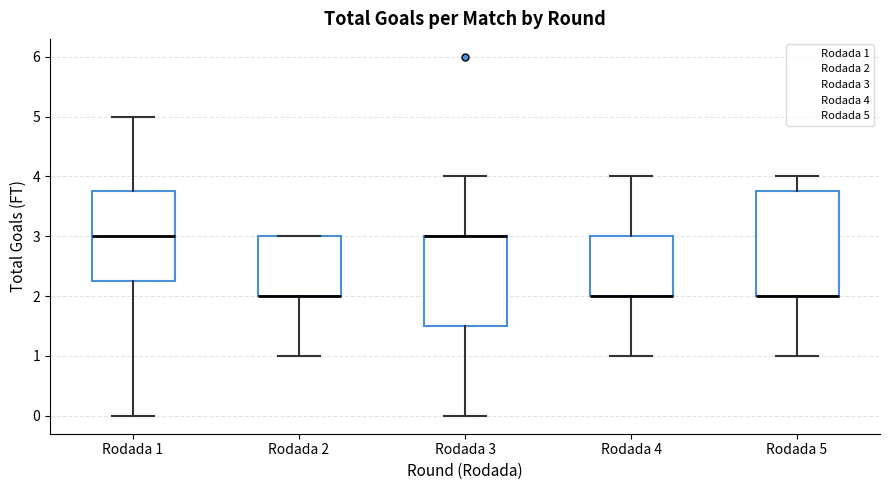

Reading left to right, read every box against the y-axis: the position of its median line, the range the box covers, and the ends of its whiskers. The values are not printed on the chart, so give them approximately, as read against the axis.

Rodada 1: median 3.0, box 2.3 to 3.8, whiskers 0.0 to 5.0
Rodada 2: median 2.0 (drawn on the box's lower edge), box 2.0 to 3.0, whiskers 1.0 to 3.0
Rodada 3: median 3.0 (drawn on the box's upper edge), box 1.5 to 3.0, whiskers 0.0 to 4.0
Rodada 4: median 2.0 (drawn on the box's lower edge), box 2.0 to 3.0, whiskers 1.0 to 4.0
Rodada 5: median 2.0 (drawn on the box's lower edge), box 2.0 to 3.8, whiskers 1.0 to 4.0